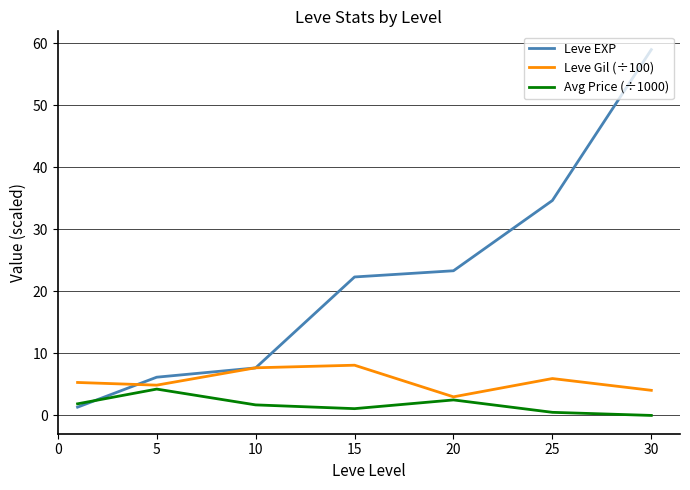

Which series has the widest spread of values?

Leve EXP